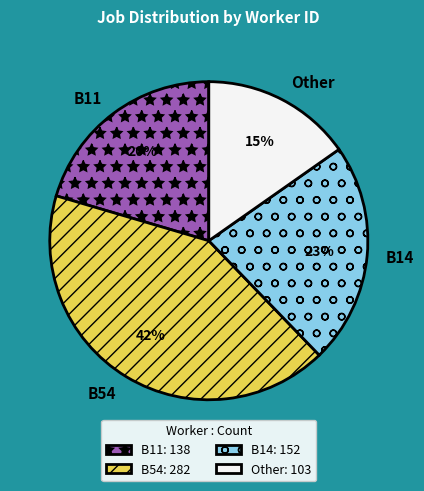

What is the ratio of the value at B11 to the value at B14?

0.9